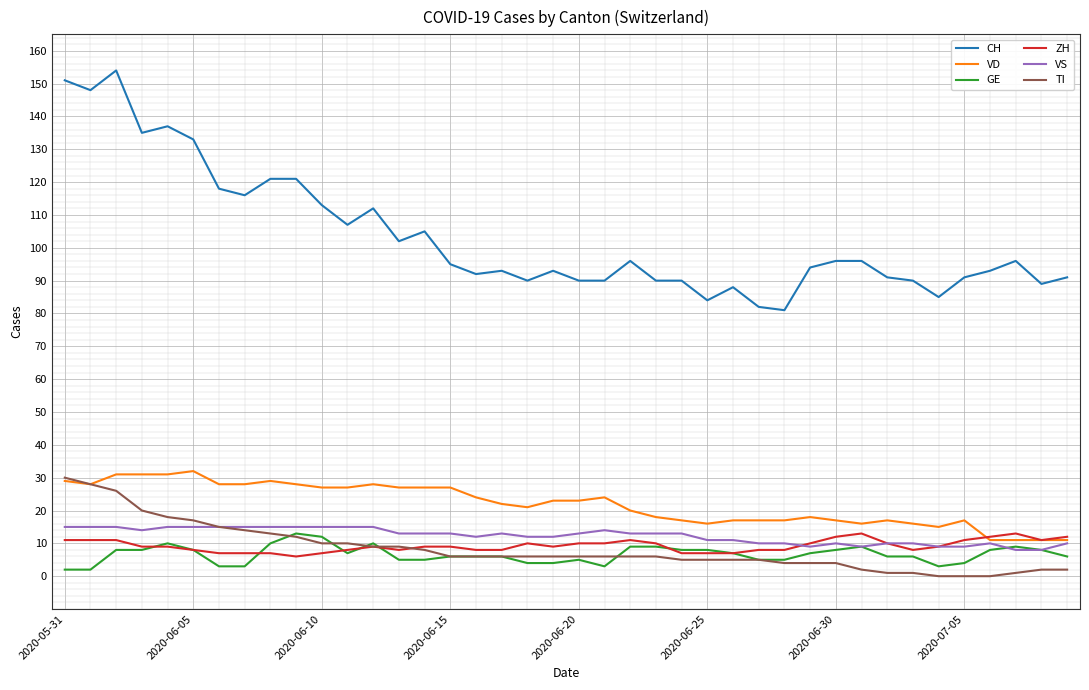

Which series has the widest spread of values?

CH